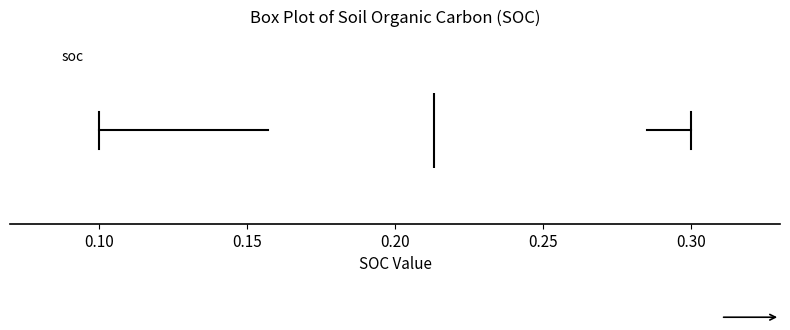

Read this box plot against the x-axis: the position of the median line, the range covered by the box, and the ends of both whiskers. The values are not printed on the chart, so give them approximately, as read against the axis.

median 0.215, box 0.155 to 0.285, whiskers 0.100 to 0.300